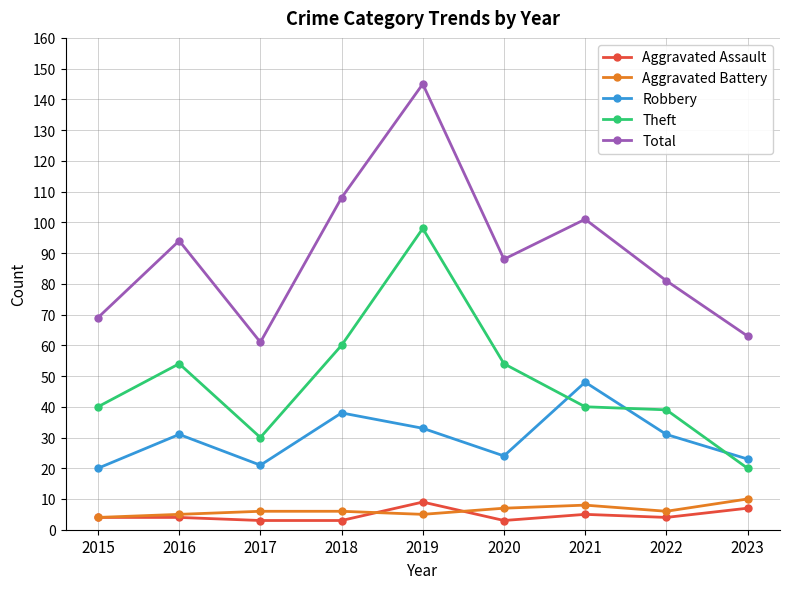

The value of Aggravated Assault at 2015 is 4. True or false?

True